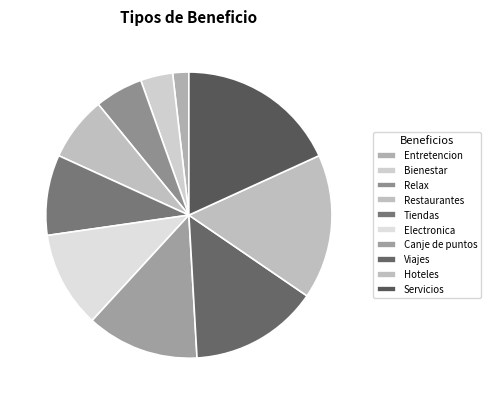

Combined, do Servicios and Tiendas account for over 50%?

No